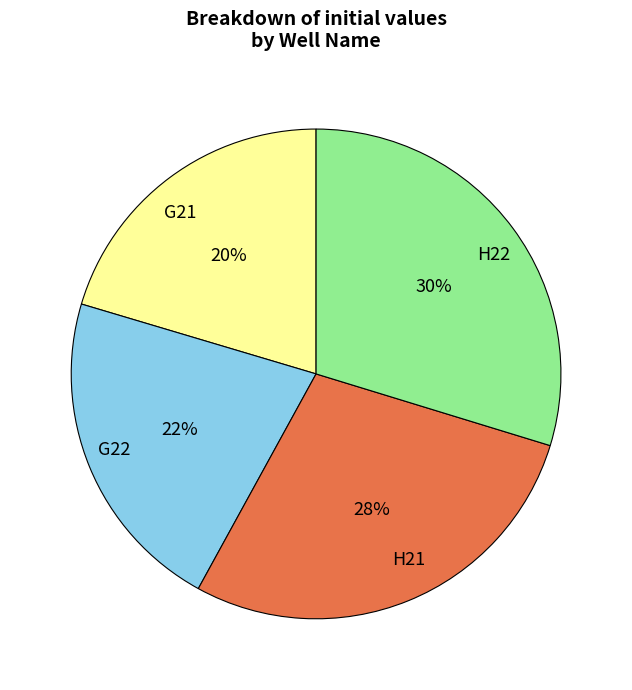

Is G22 the majority of the pie?

No